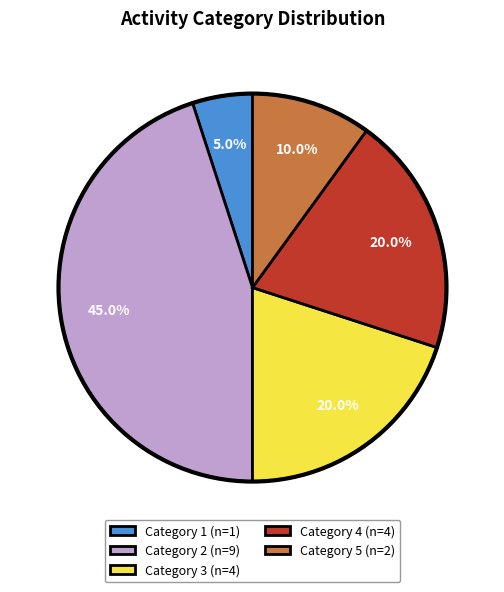

What is the total percentage of Category 5 (n=2) and Category 3 (n=4)?

30.0%